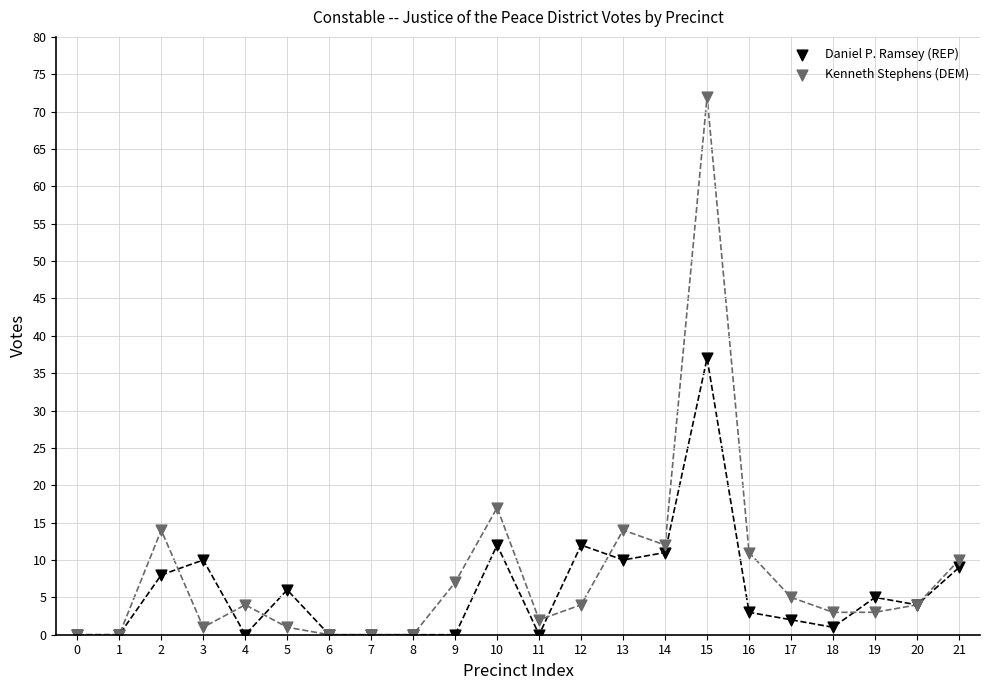

What are all the series names shown in the legend?

Daniel P. Ramsey (REP), Kenneth Stephens (DEM)